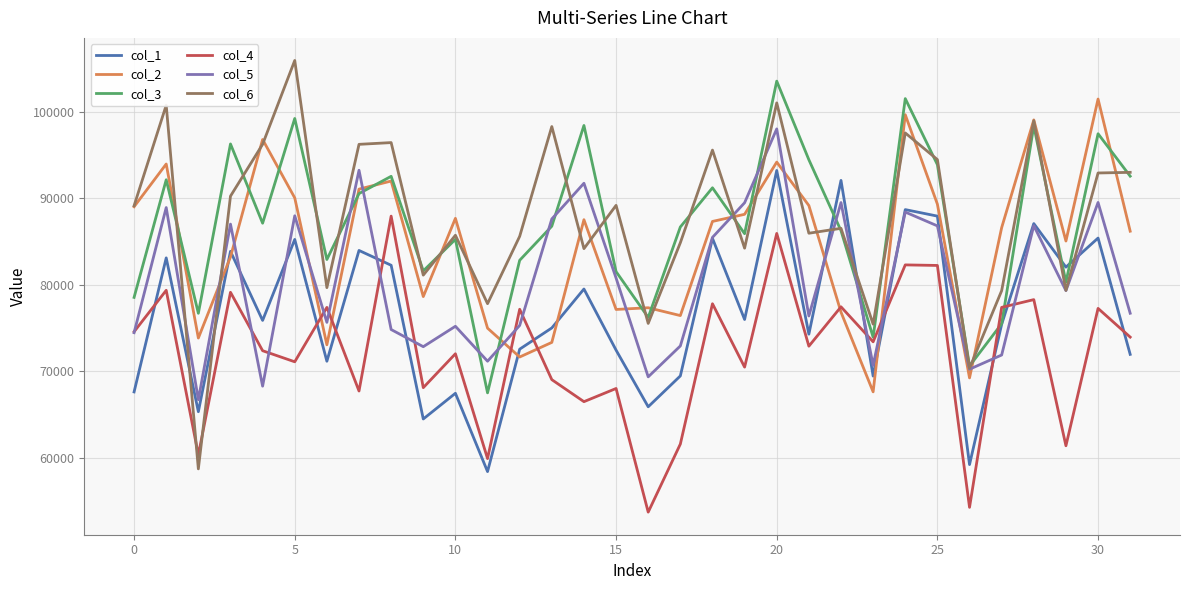

What is the difference between the second highest and second lowest values in the col_4 series?

31690